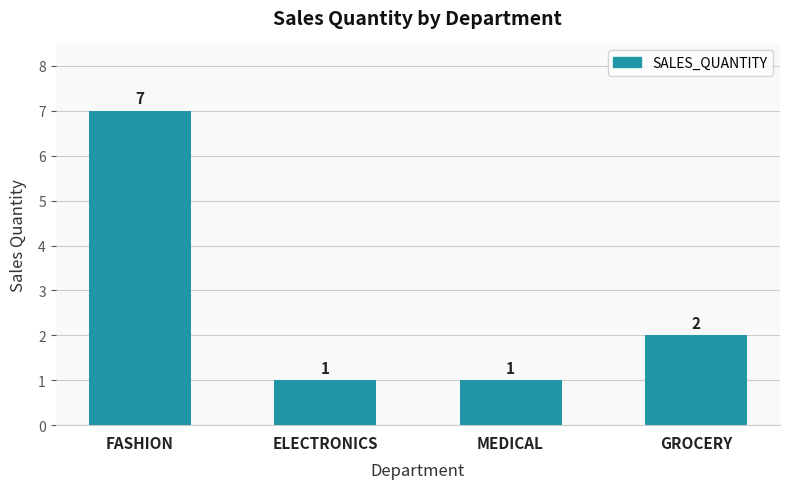

At which label is the value closest to 4?

GROCERY